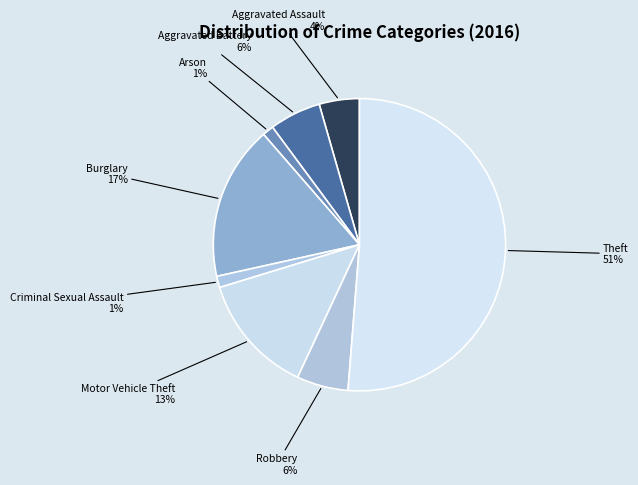

To the nearest percent, what portion does Arson represent?

1%